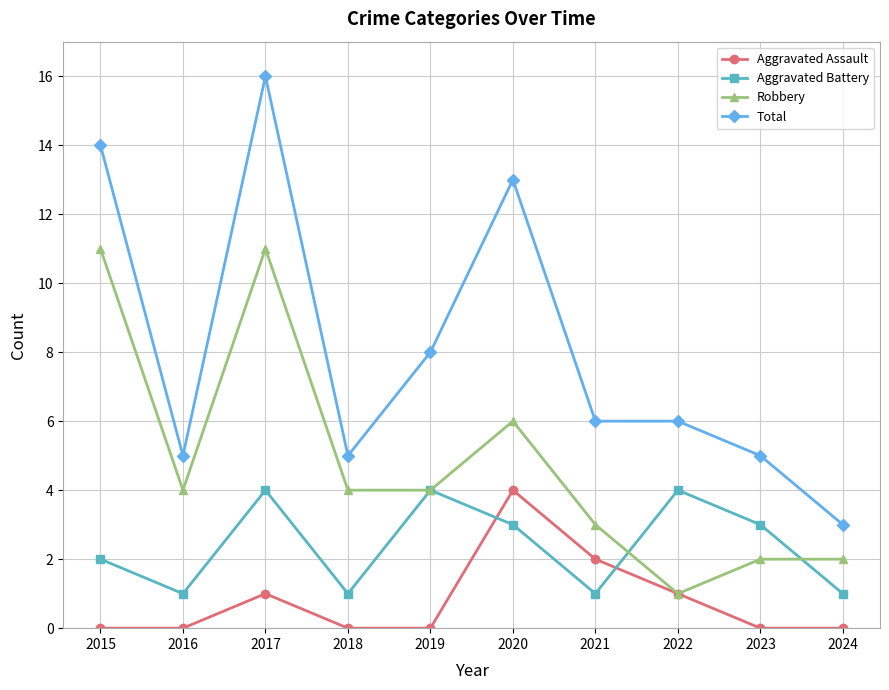

Is it true that Total equals 5 at 2024?

False